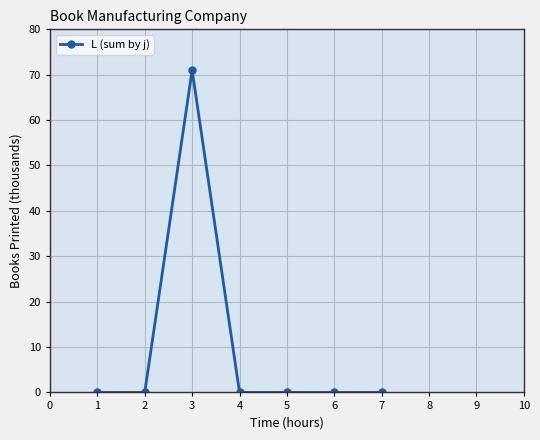

Does the chart have visible grid lines?

Yes